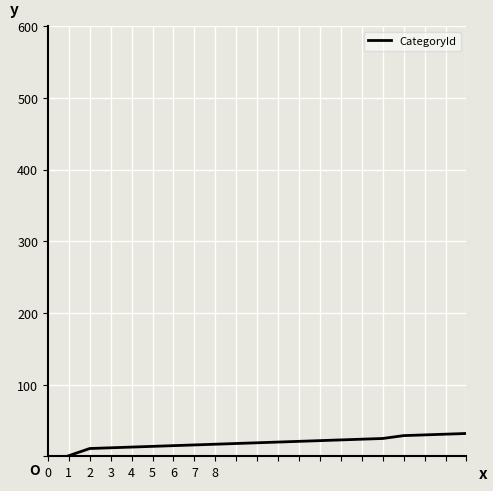

What is the greatest value displayed?

32